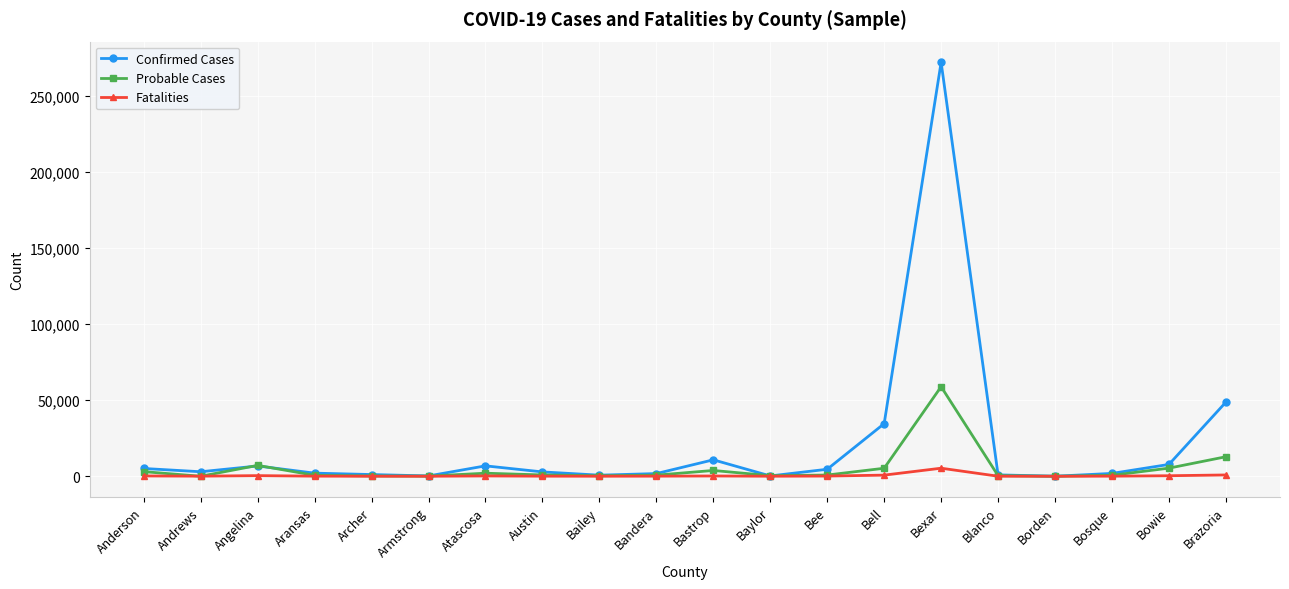

List the series in order of their peak value, highest first.

Confirmed Cases, Probable Cases, Fatalities